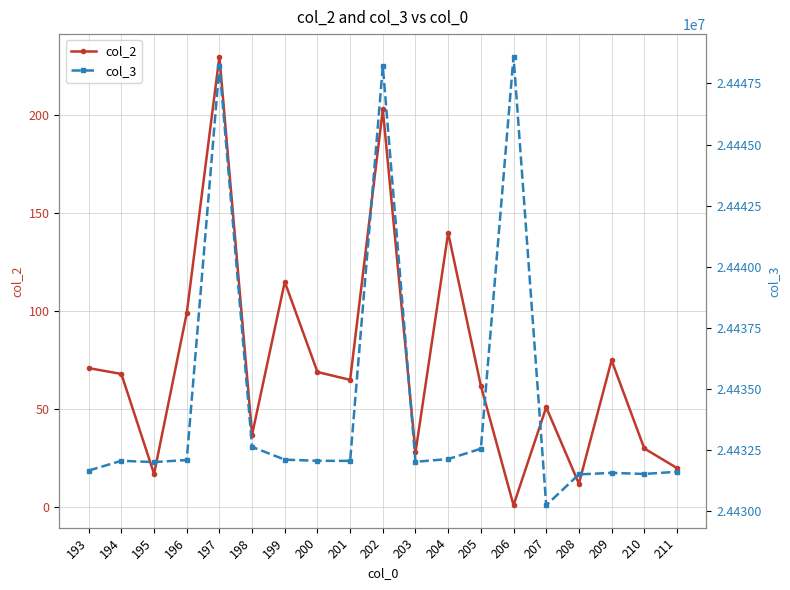

At which category is the sum across all series the highest?

206